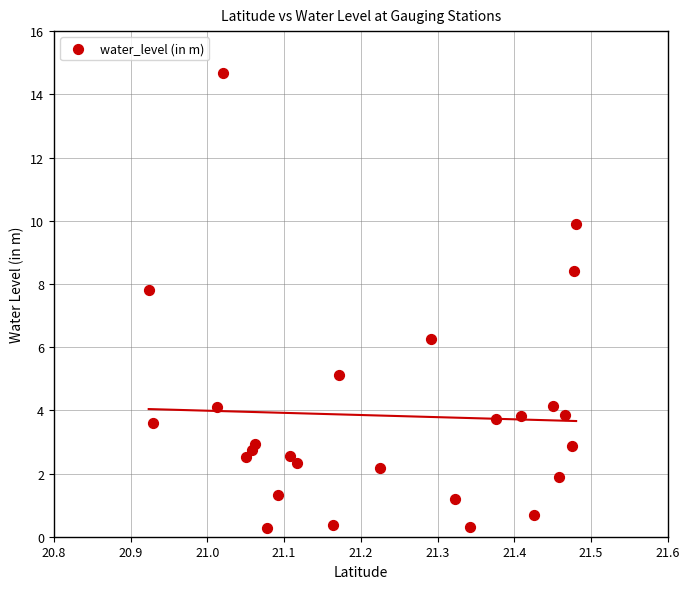

What is the range of Y values (max minus min)?

14.4